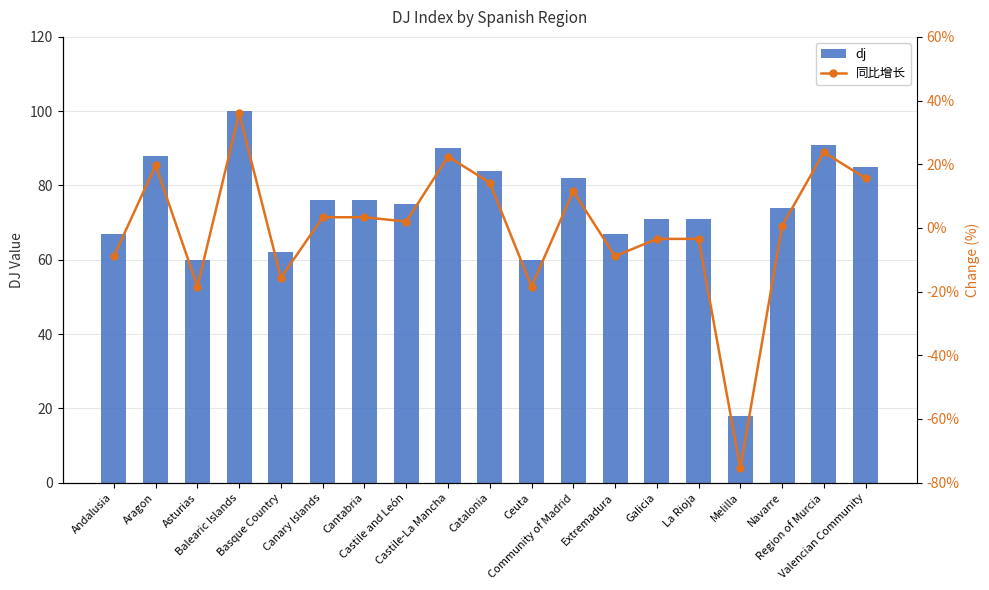

What is the total value across all series at Galicia?

67.6